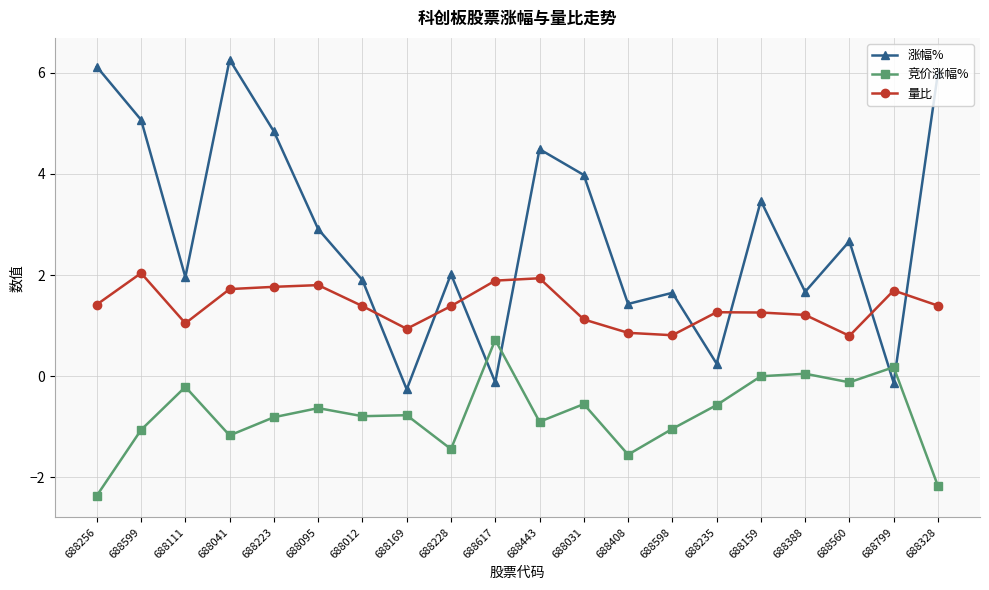

True or false: 涨幅% and 量比 cross at least once.

True